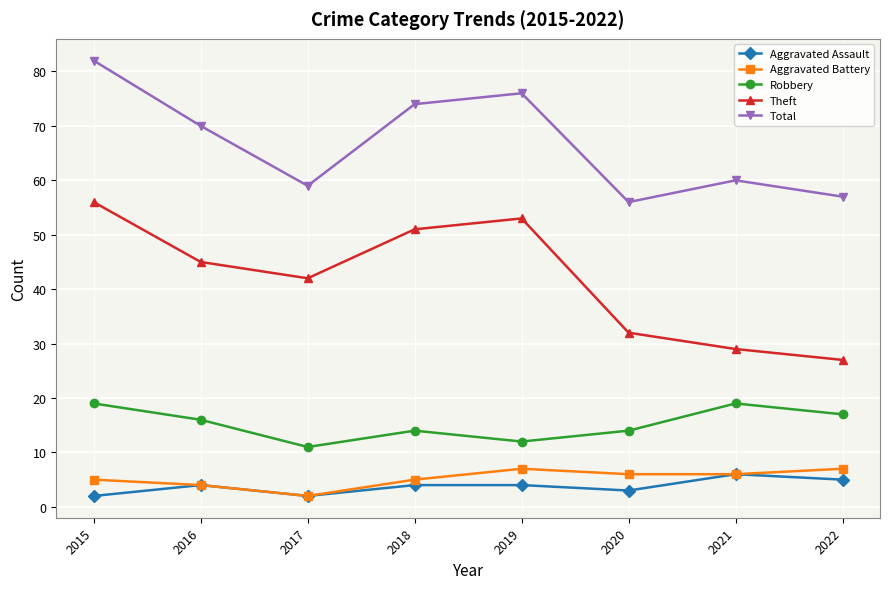

True or false: Robbery has a value of 6 at 2020.

False